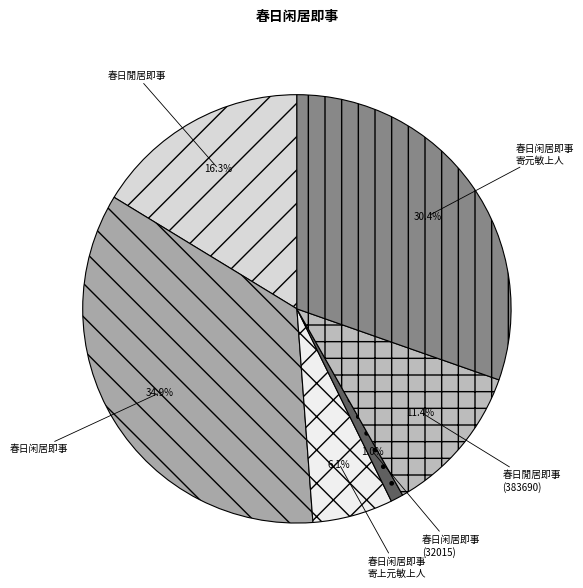

How many segments does this pie chart have?

6